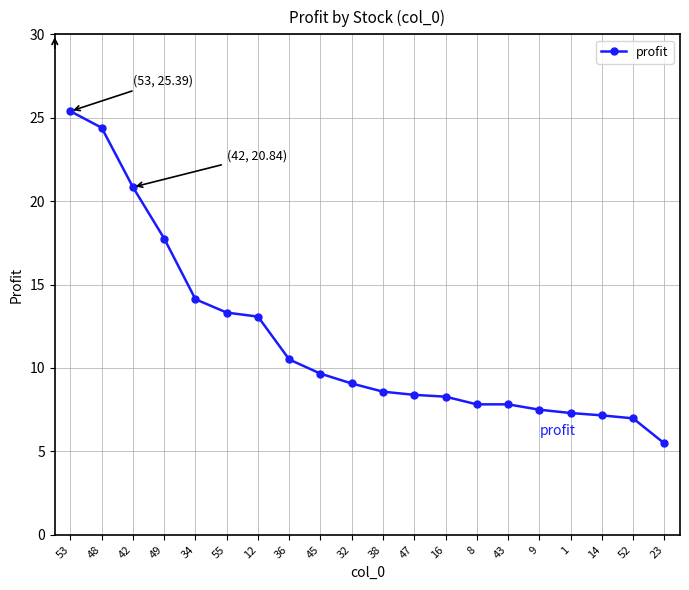

What is the value of the 15th point from the left?

7.8